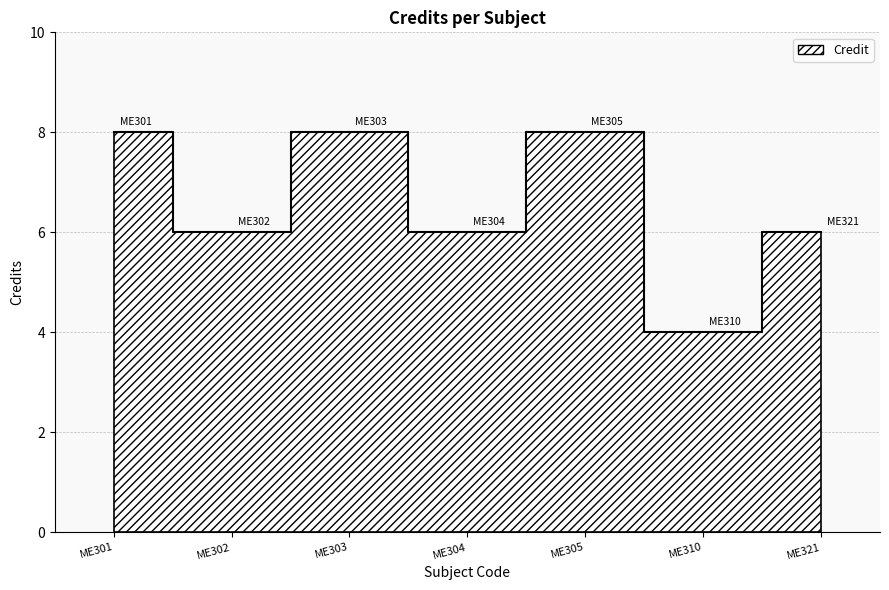

What is the difference between the maximum and minimum values?

4